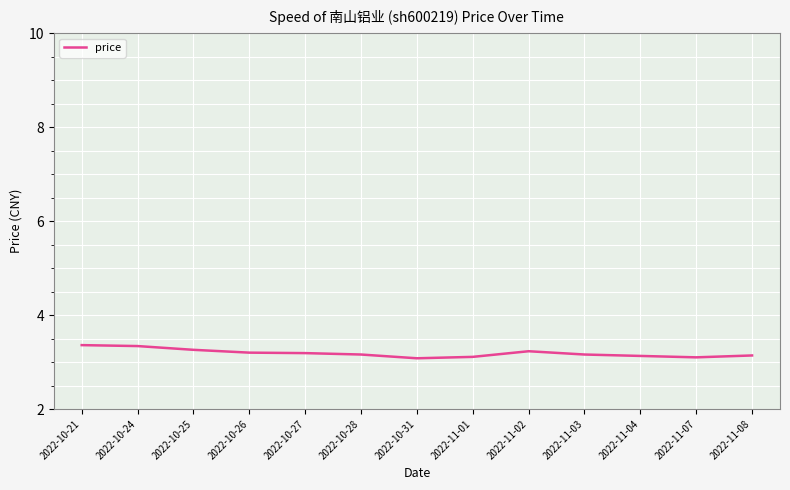

What position from the left is 2022-10-21?

1